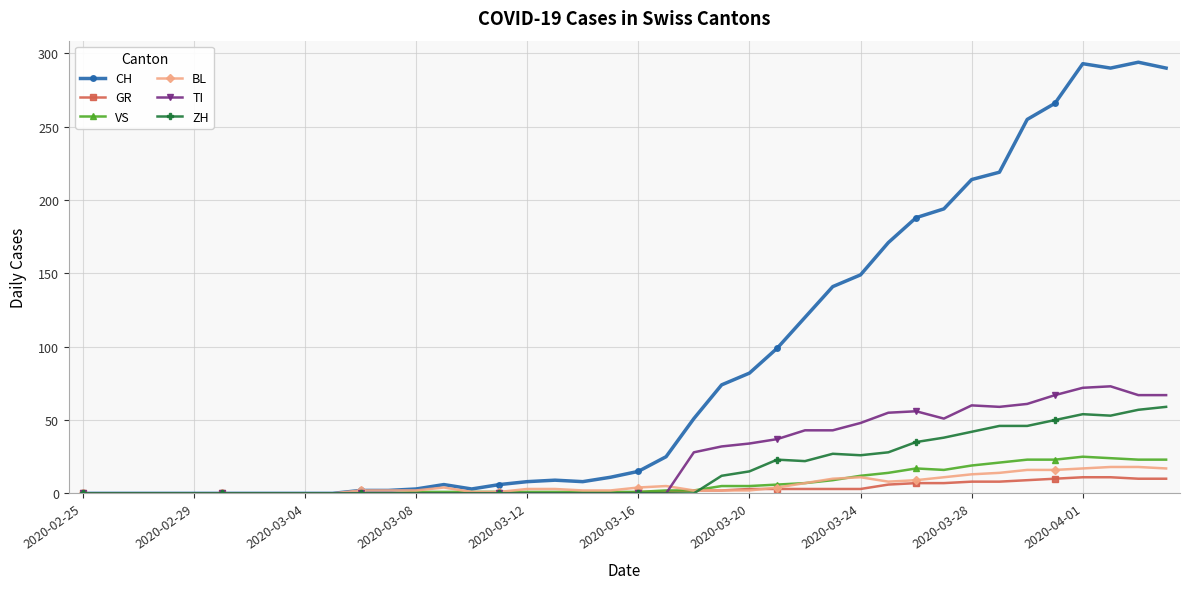

What is the difference between the maximum and minimum values in the TI series?

73